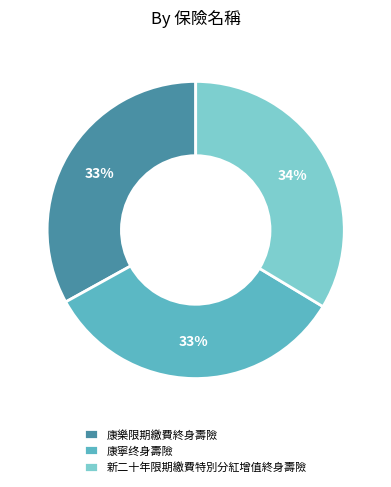

Is it true that 康樂限期繳費終身壽險 is 21% of the pie?

False